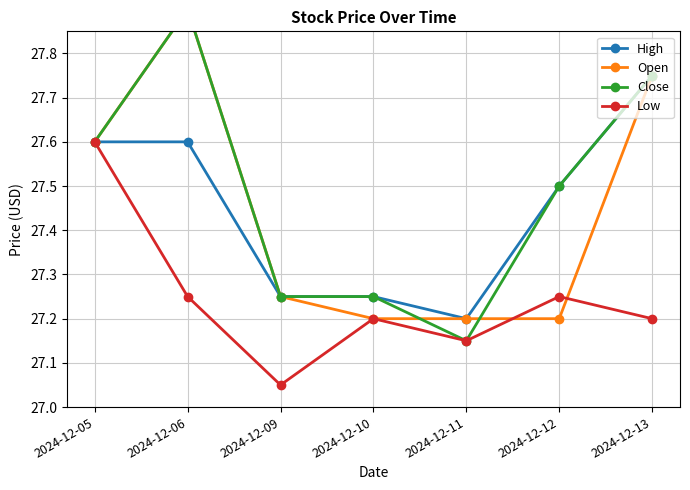

What is the total value across all series at 2024-12-13?

110.5